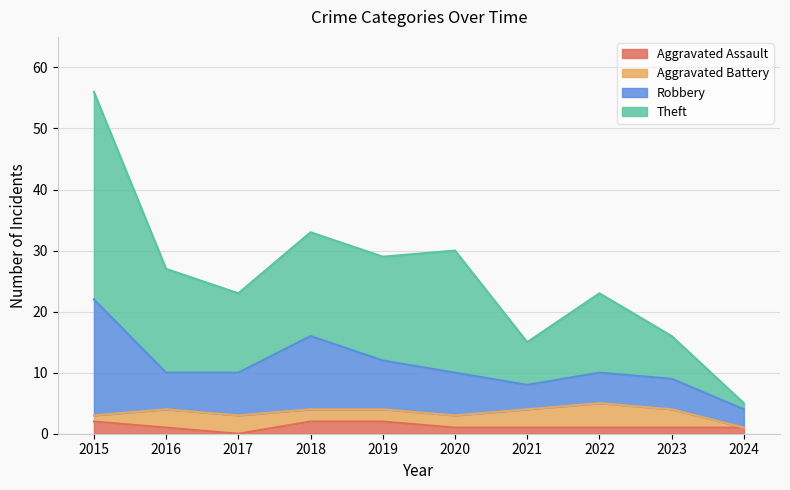

At which category is the sum across all series the highest?

2015